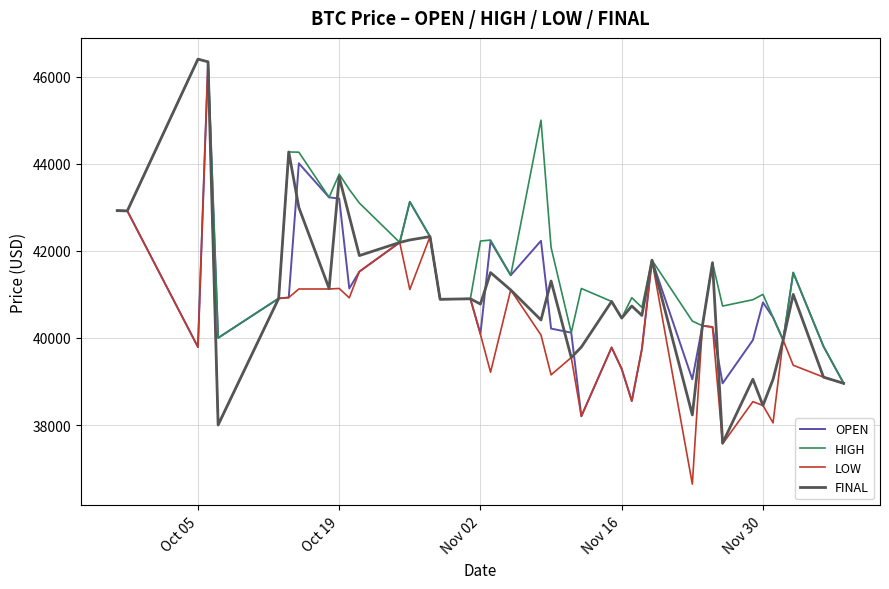

Which series has the largest range (max minus min)?

LOW